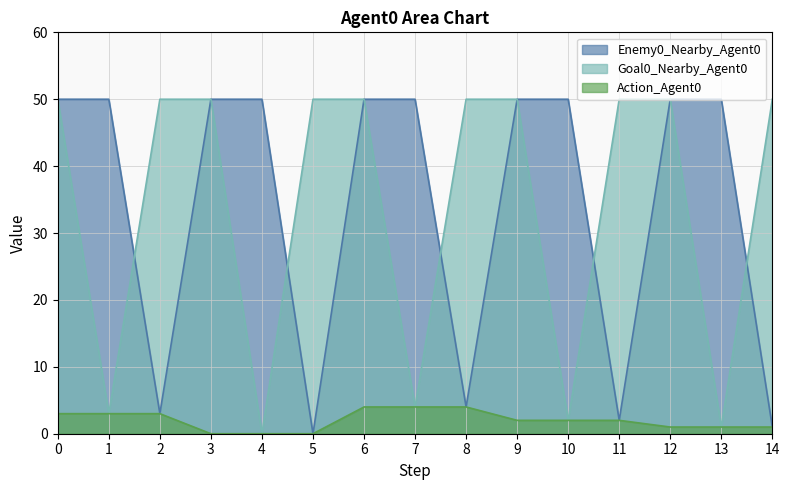

What is the sum of all Enemy0_Nearby_Agent0 values?

510